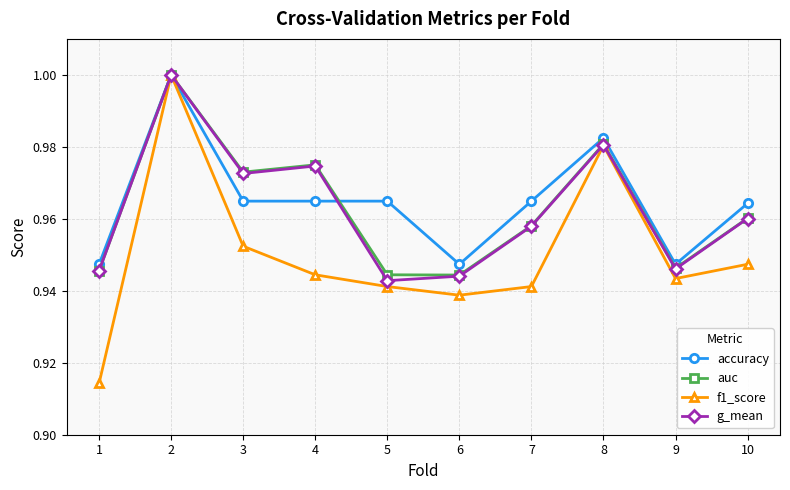

How many lines are shown in the chart?

4